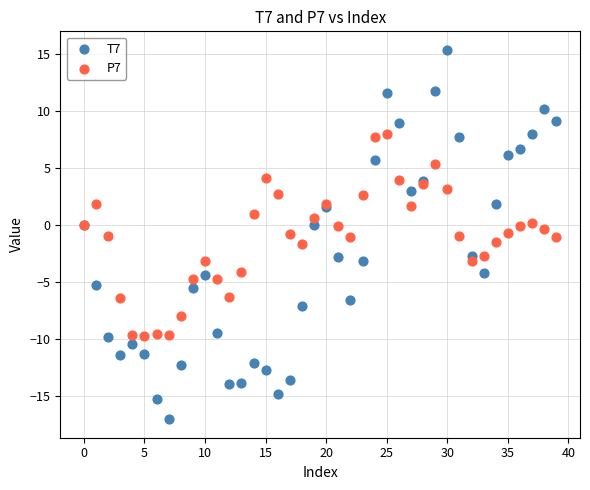

Which series reaches the maximum Y coordinate?

T7